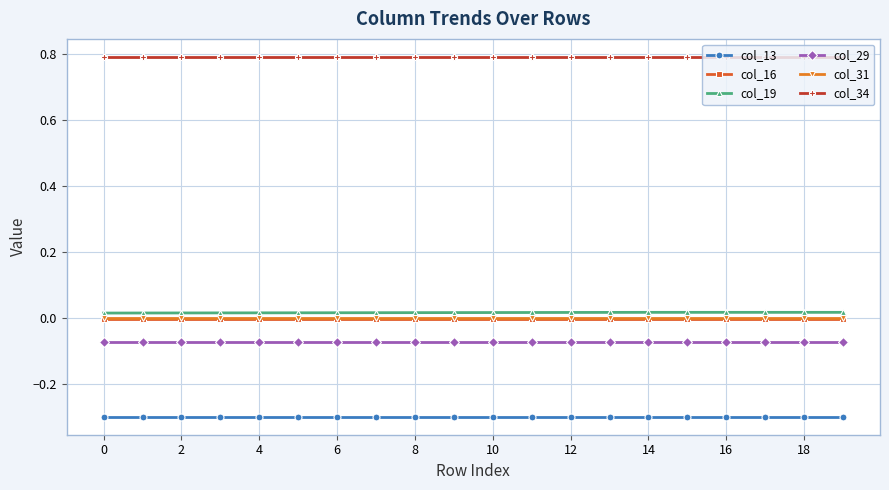

Which series has the largest total across all categories?

col_34